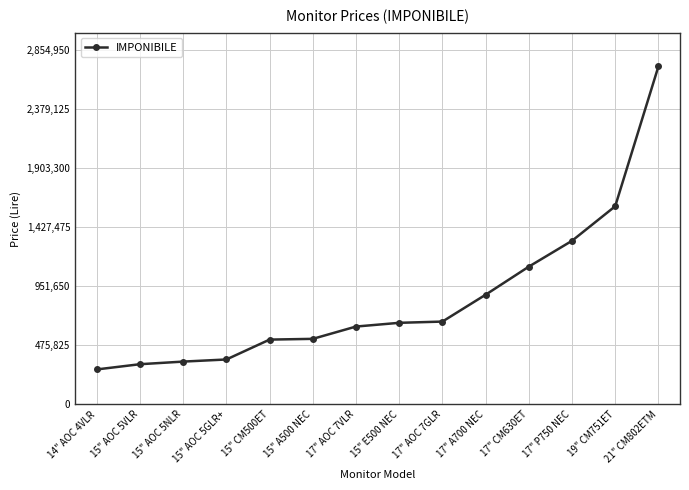

How many series are shown in this chart?

1